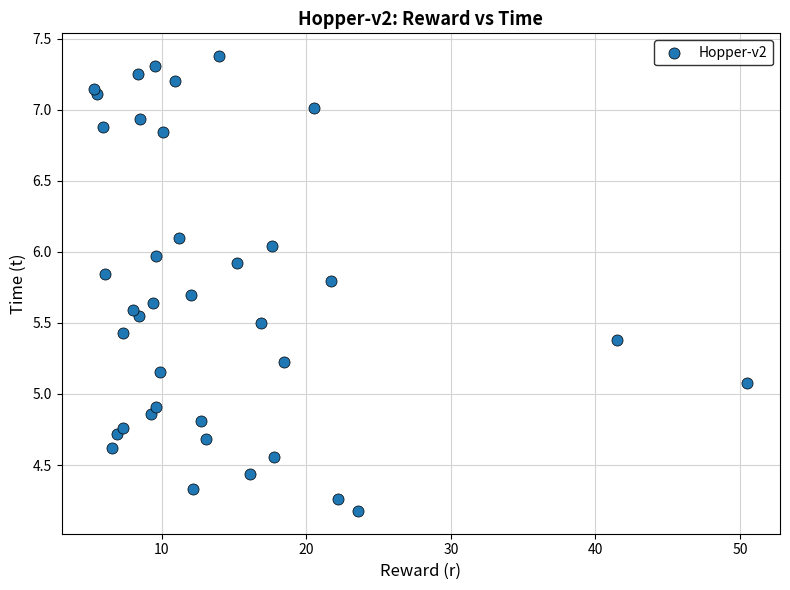

What is the range of X values (max minus min)?

45.1